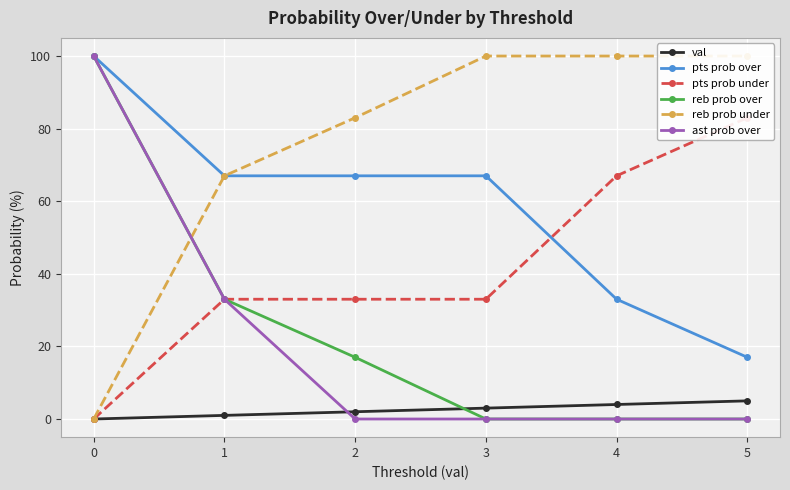

True or false: ast prob over has a value of 0 at 2.

True